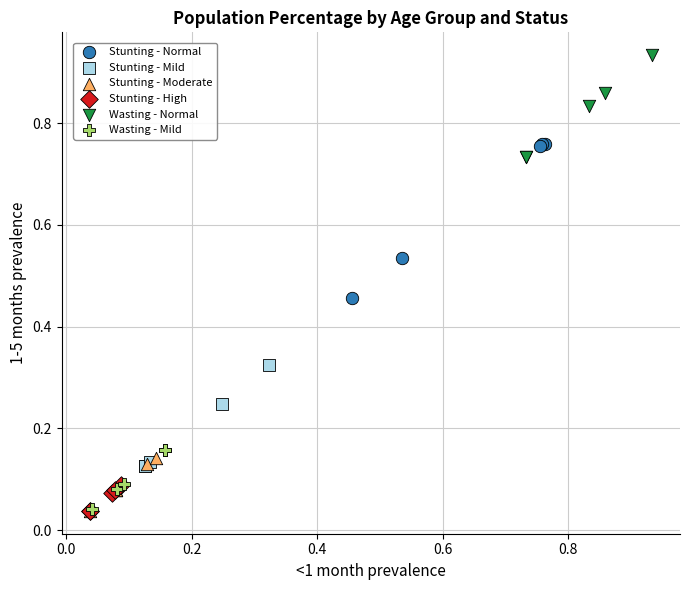

Which series contains the highest Y value?

Wasting - Normal